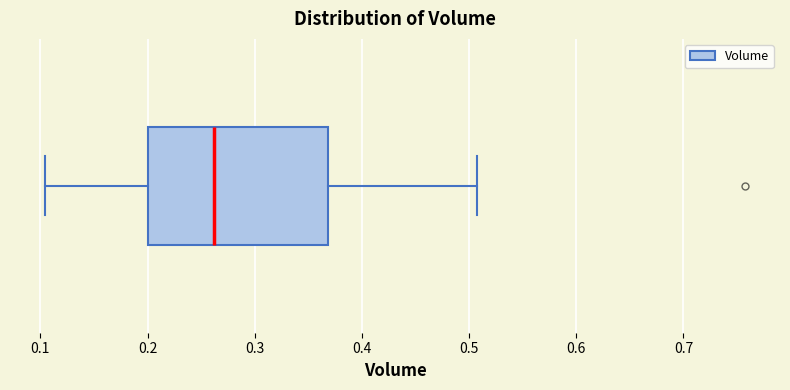

Read this box plot against the x-axis: the position of the median line, the range covered by the box, and the ends of both whiskers. The values are not printed on the chart, so give them approximately, as read against the axis.

median 0.26, box 0.20 to 0.37, whiskers 0.10 to 0.51